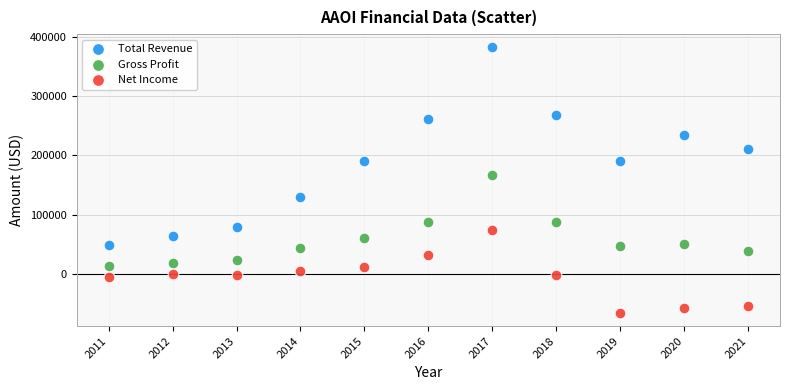

What are all the series names shown in the legend?

Total Revenue, Gross Profit, Net Income